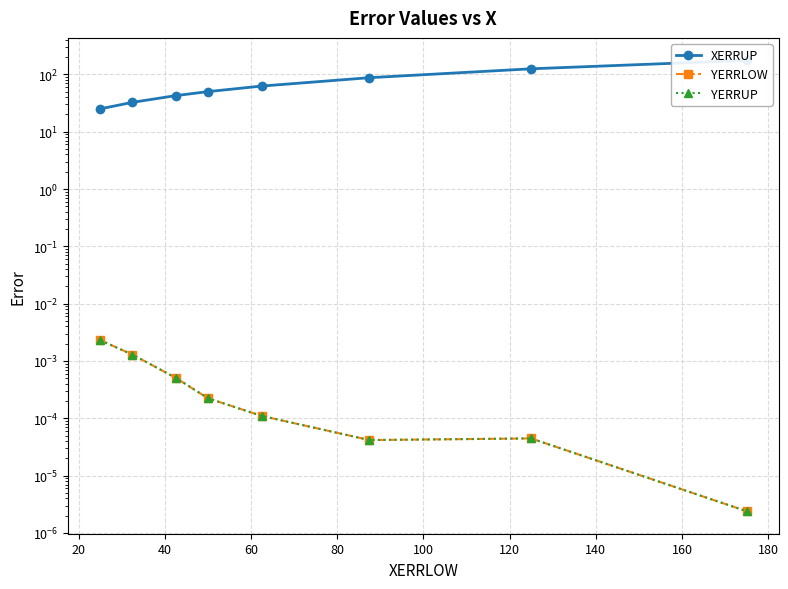

Which series has the largest total across all categories?

XERRUP